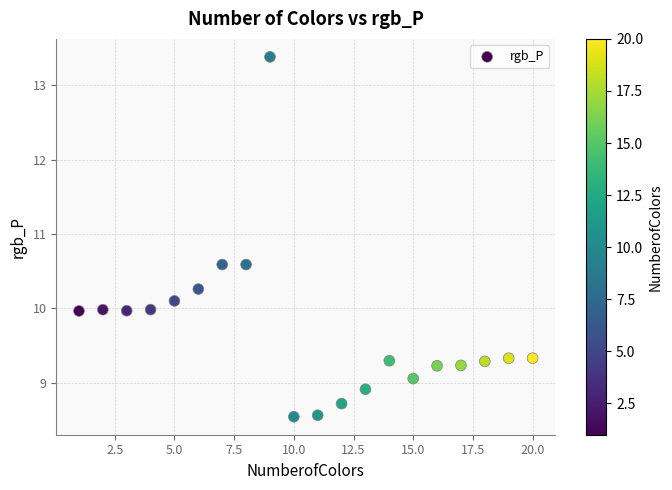

What is the range of X values (max minus min)?

19.0